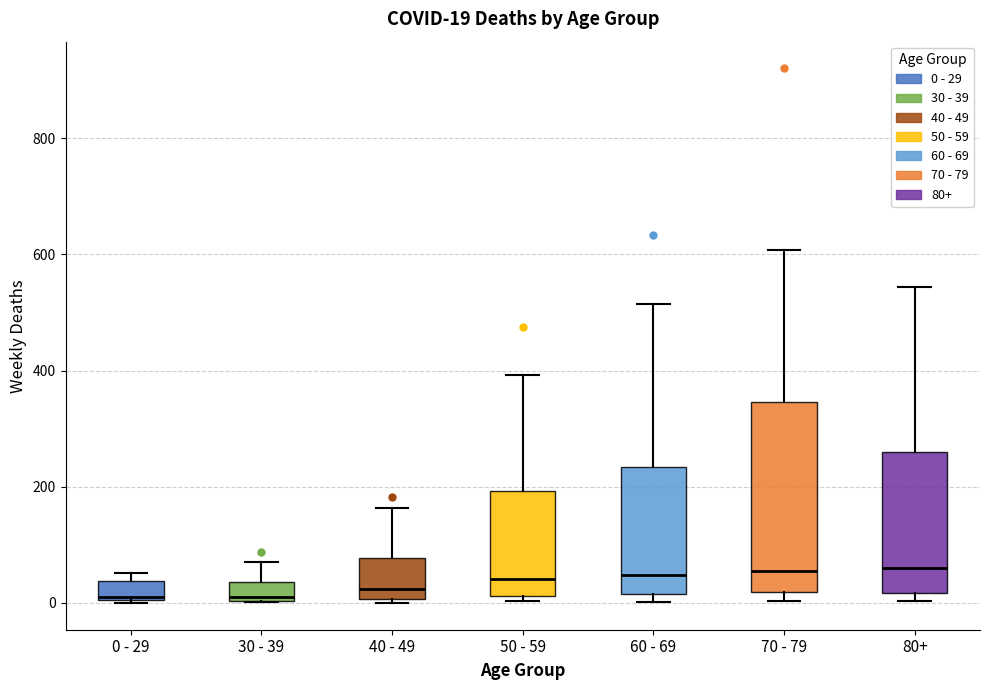

Comparing the boxes themselves (not the whiskers), which one is the tallest?

70 - 79